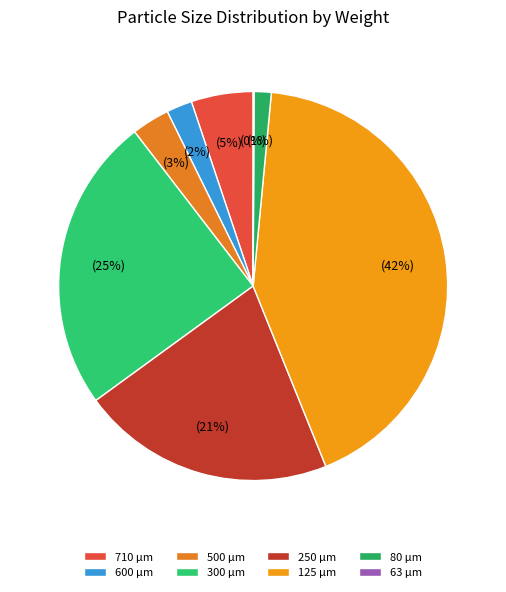

To the nearest percent, what percentage of the pie is 300?

25%